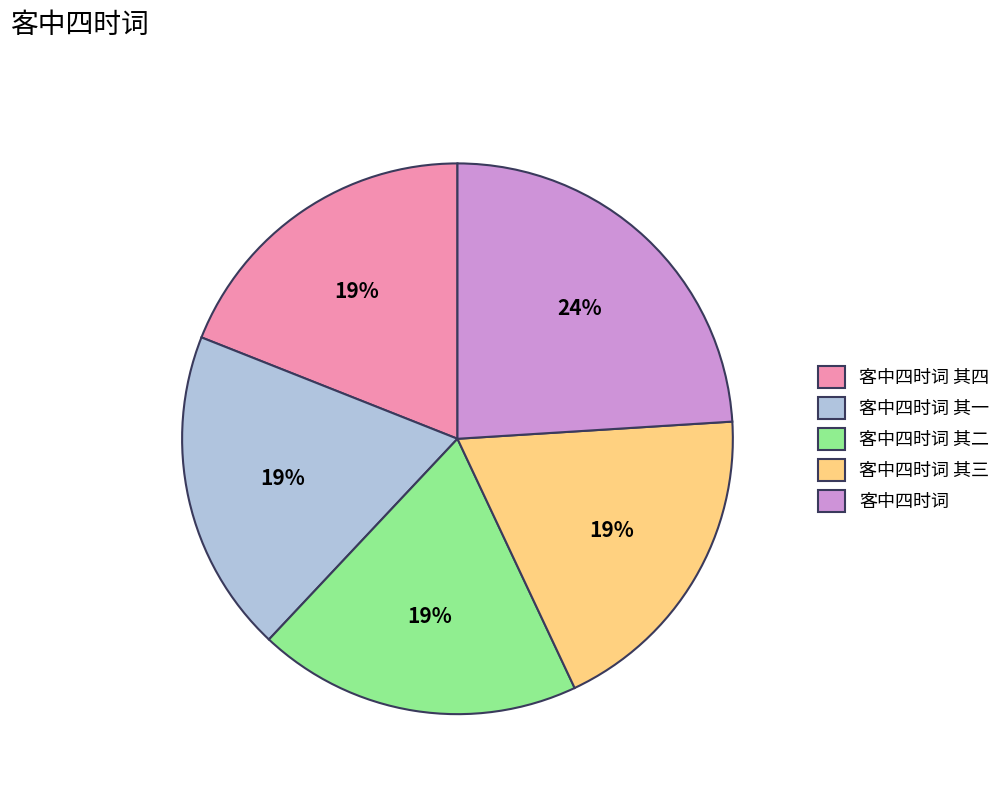

Which category has the biggest portion of the pie?

客中四时词